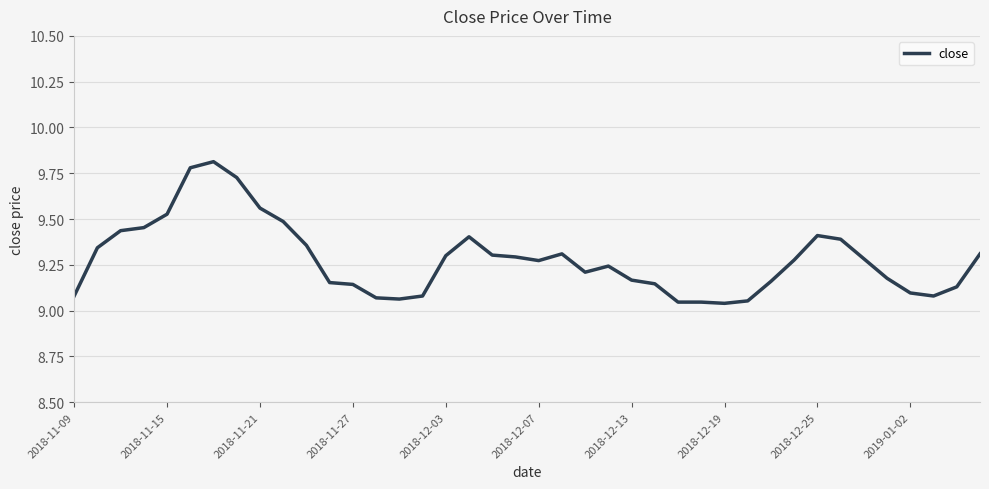

What is the difference between the maximum and minimum values?

0.8